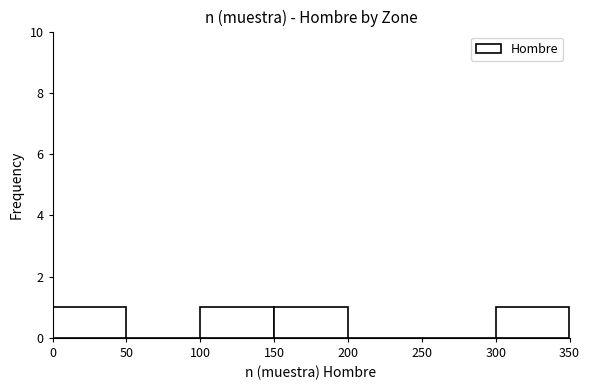

What is the height of the bar covering 100 to 150 on the x-axis? The values are not printed on the chart, so give them approximately, as read against the axis.

1